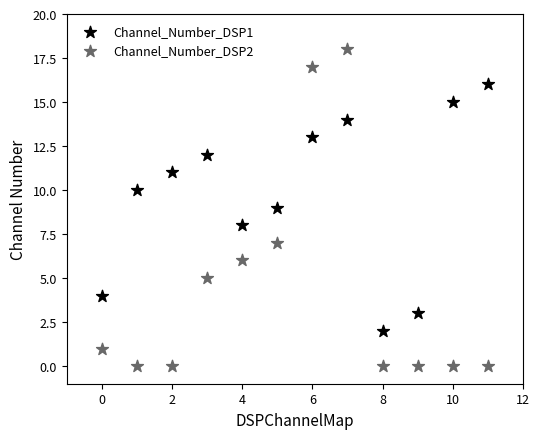

Which series has the largest Y range (max minus min)?

Channel_Number_DSP2